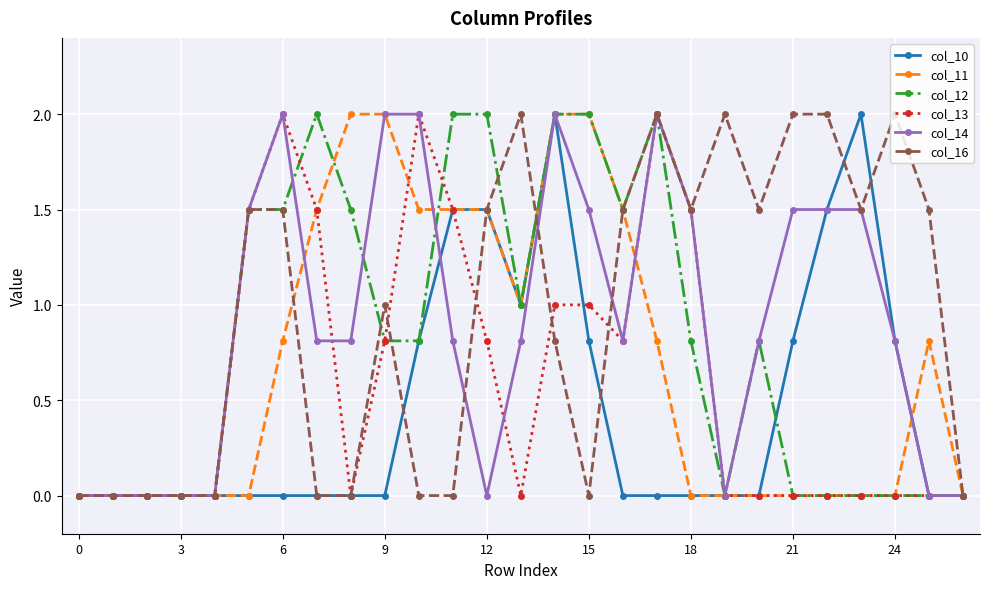

What is the greatest value displayed?

2.0